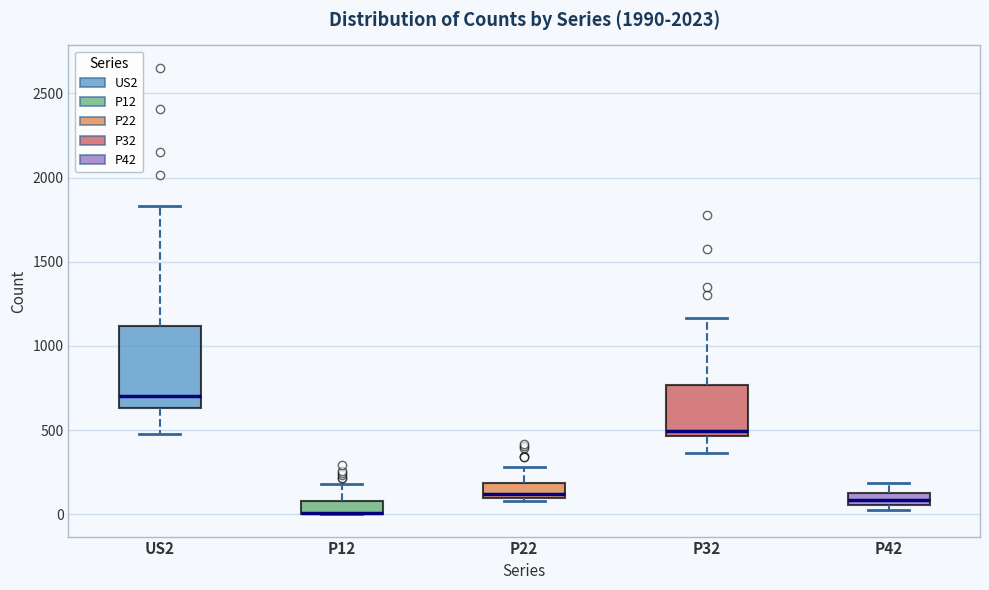

Which box is the tallest, from its lower edge to its upper edge?

US2